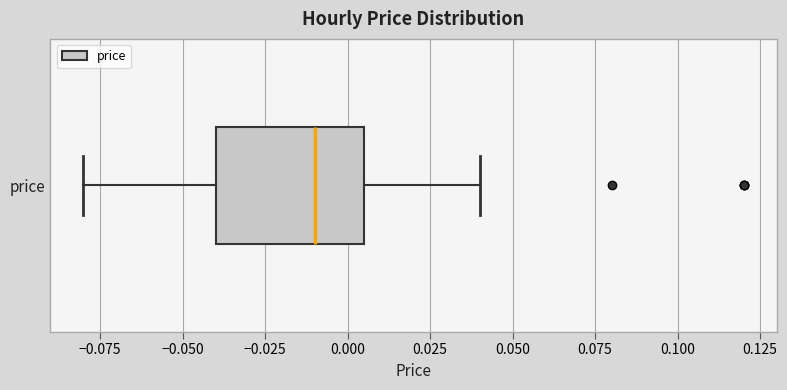

Read this box plot against the x-axis: the position of the median line, the range covered by the box, and the ends of both whiskers. The values are not printed on the chart, so give them approximately, as read against the axis.

median -0.010, box -0.040 to 0.005, whiskers -0.080 to 0.040